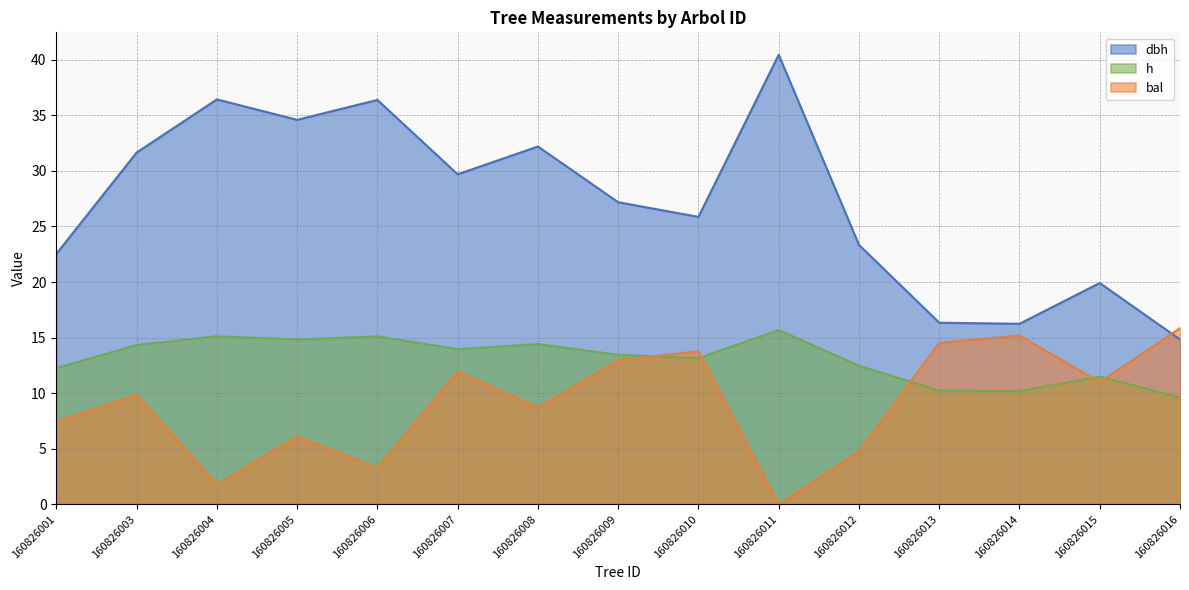

At which label is dbh closest to 27?

160826009